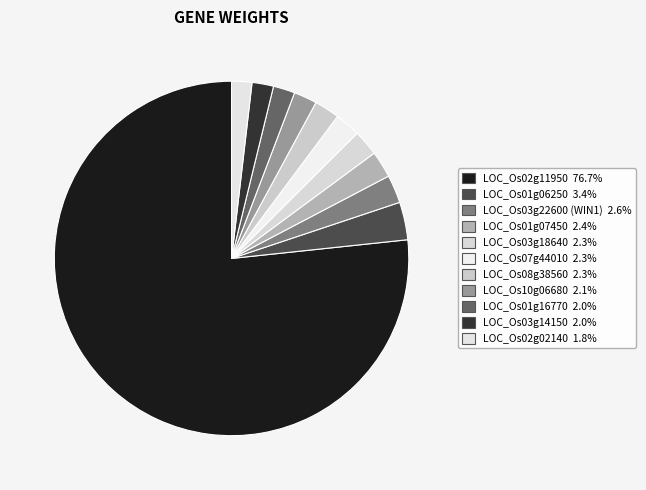

What is the largest slice in the pie chart?

LOC_Os02g11950